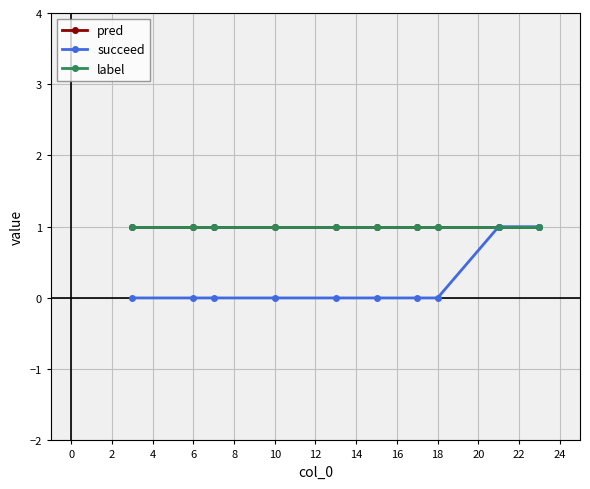

True or false: succeed and label cross at least once.

False